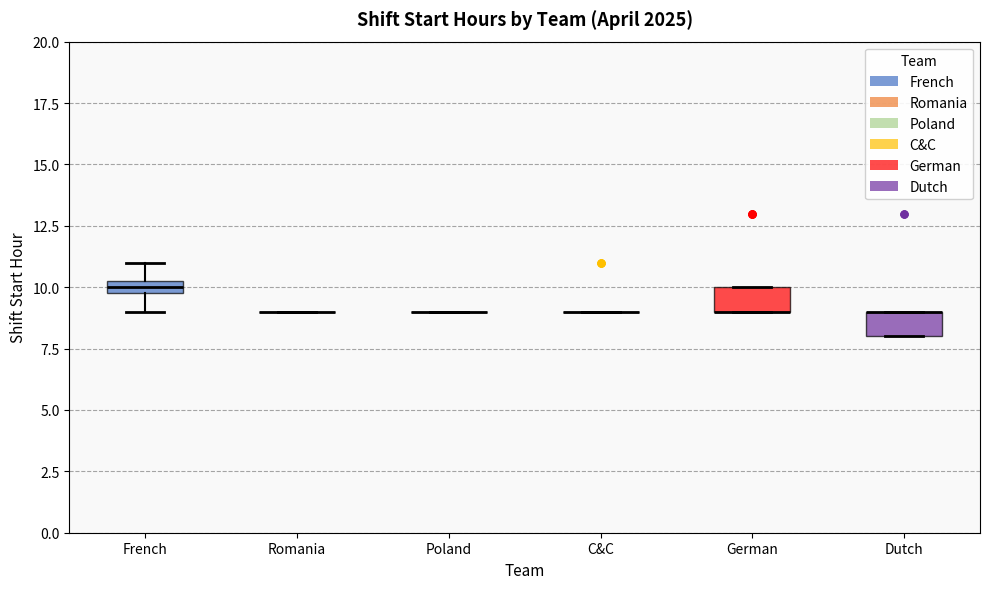

Where is the upper edge of the box for German on the y-axis? The values are not printed on the chart, so give them approximately, as read against the axis.

10.0